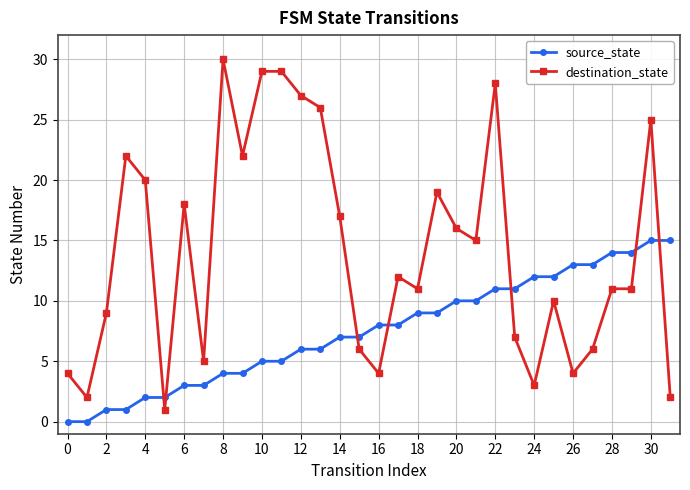

What is the difference between the second highest and minimum values in the source_state series?

15